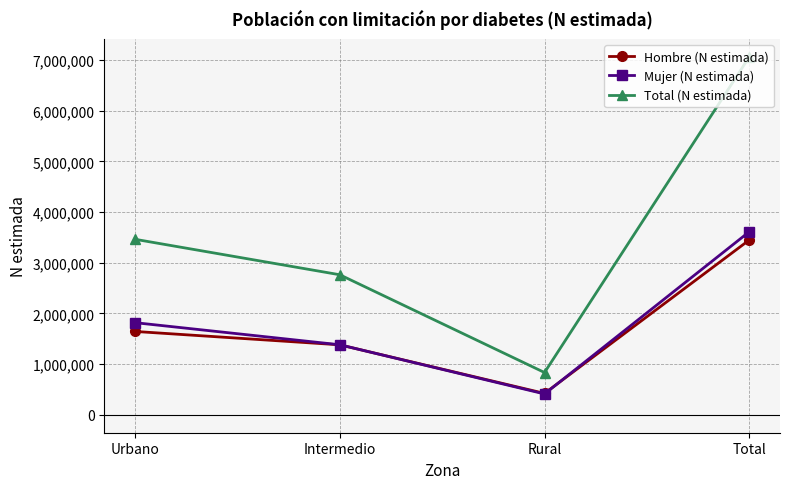

At which category is the sum across all series the highest?

Total